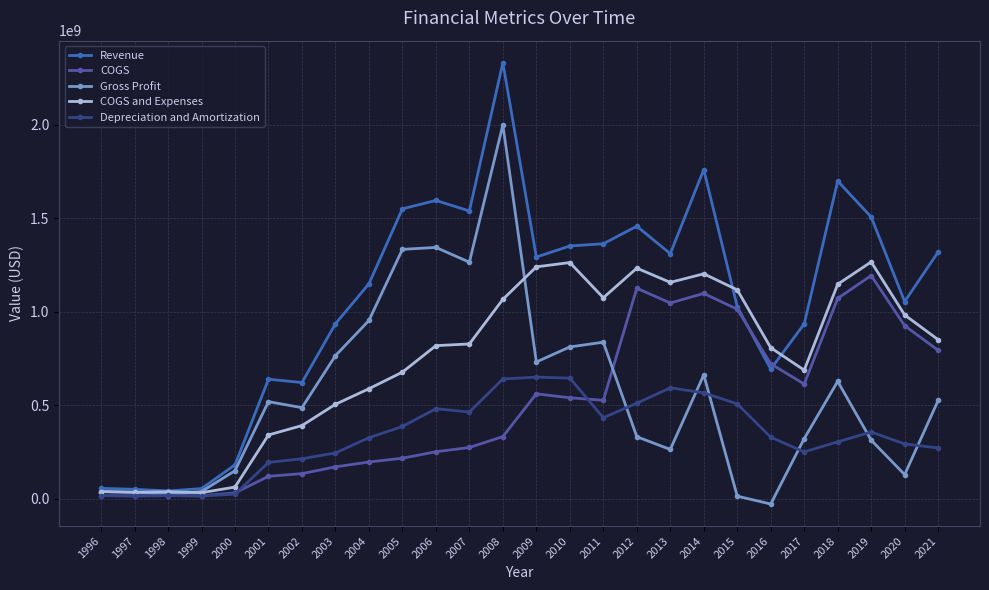

What is the lowest value of the Gross Profit series?

-28110000